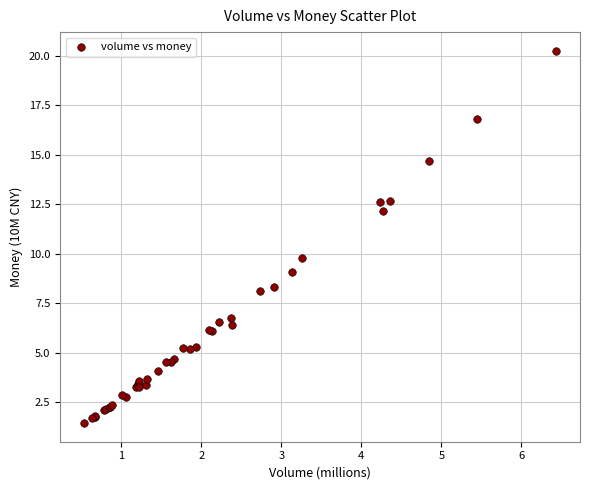

What Y value in the scatter plot is closest to 10?

9.8